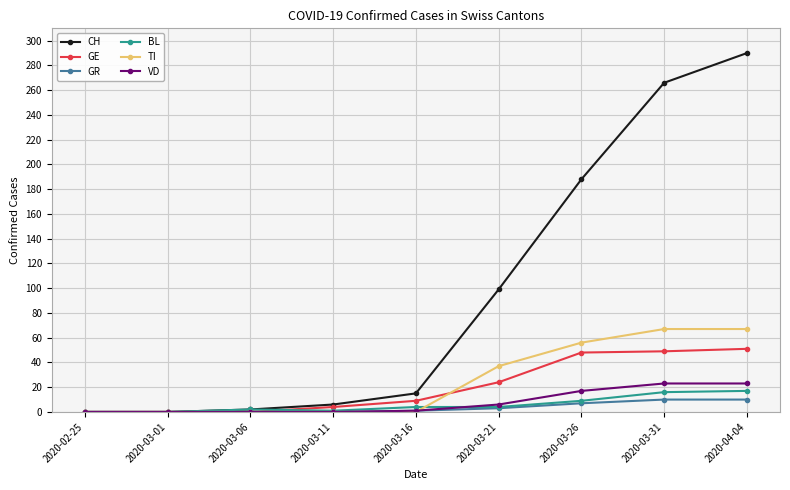

True or false: CH has more than 1 interior local peaks.

False